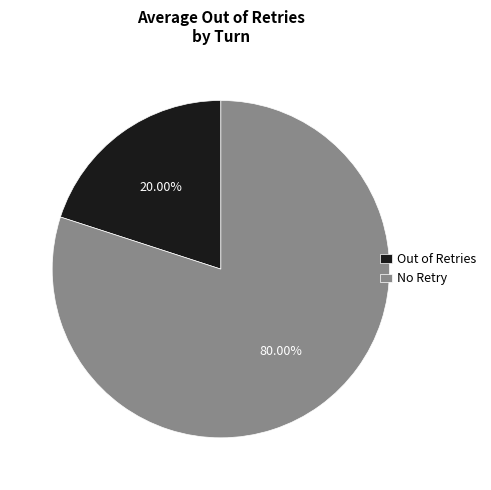

To the nearest percent, what is the difference between the largest and smallest slice percentages?

60%